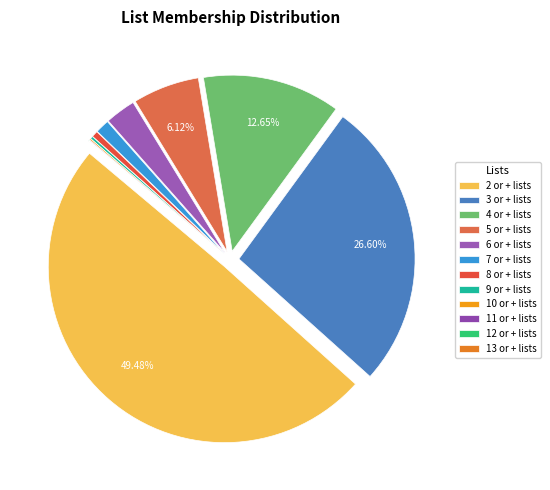

True or false: 8 or + lists accounts for 11% of the total.

False